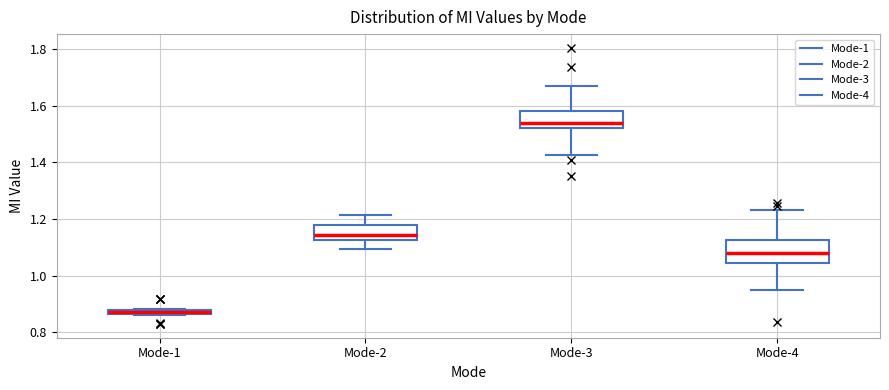

Where does the median line of the box for Mode-2 sit on the y-axis? The values are not printed on the chart, so give them approximately, as read against the axis.

1.14